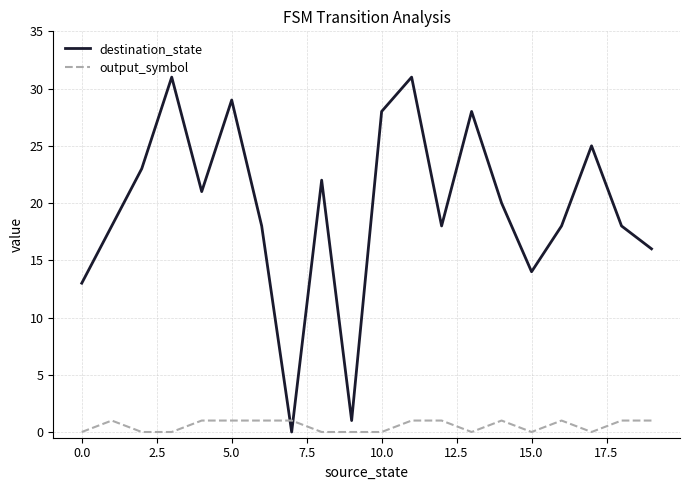

List the series in order of their peak value, lowest first.

output_symbol, destination_state